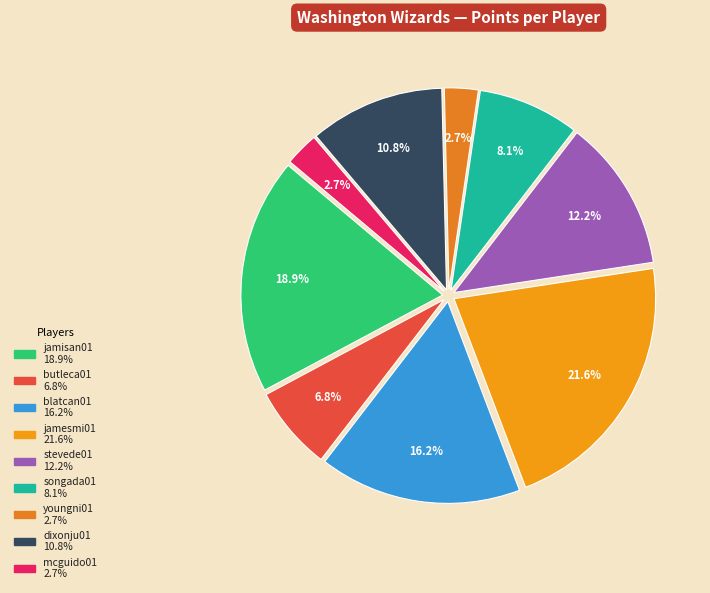

To the nearest percent, what portion does blatcan01 represent?

16%